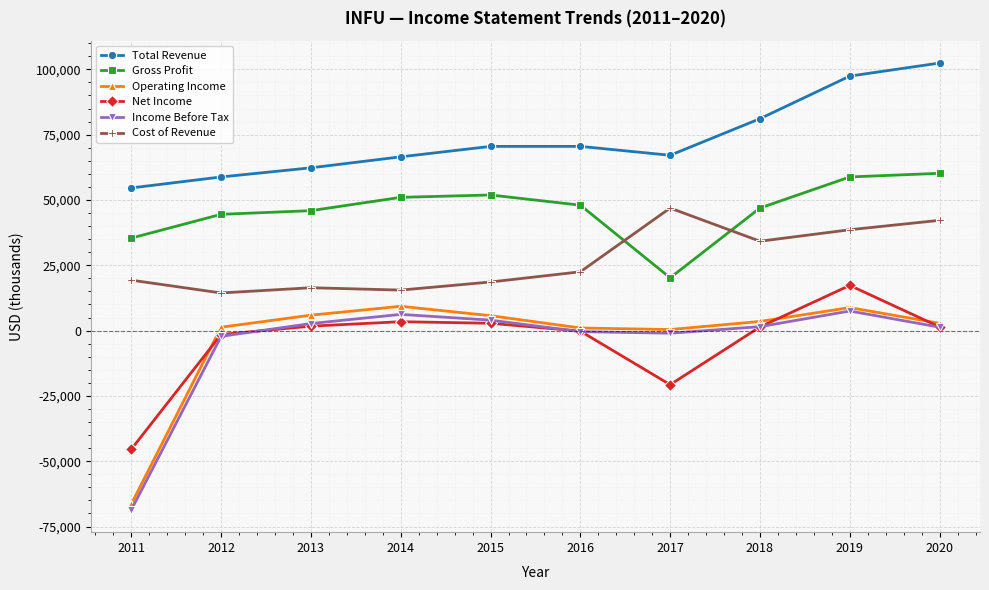

True or false: Total Revenue and Gross Profit cross at least once.

False